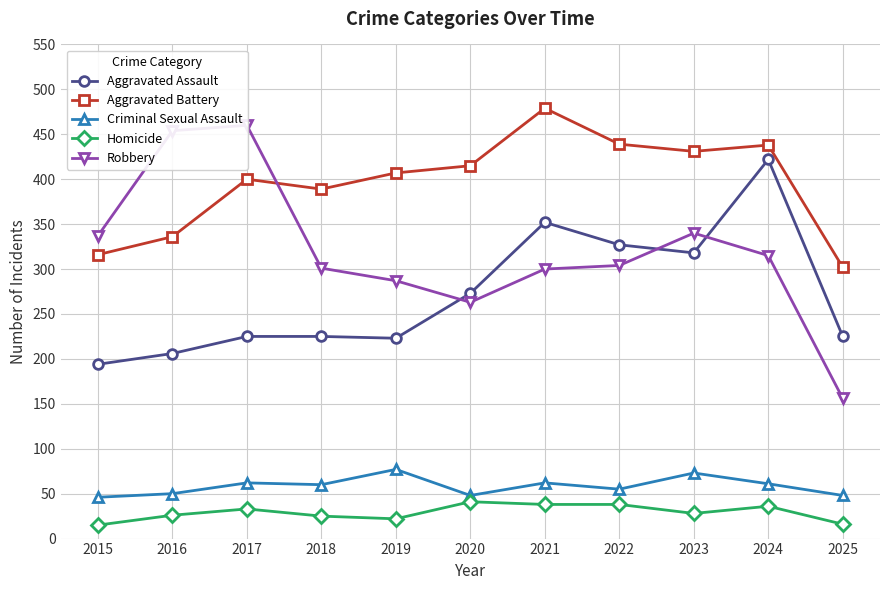

Reading left to right, transcribe all the data shown in this chart.

Aggravated Assault: 2015=194	2016=206	2017=225	2018=225	2019=223	2020=273	2021=352	2022=327	2023=318	2024=422	2025=225
Aggravated Battery: 2015=316	2016=336	2017=400	2018=389	2019=407	2020=415	2021=479	2022=439	2023=431	2024=438	2025=302
Criminal Sexual Assault: 2015=46	2016=50	2017=62	2018=60	2019=77	2020=48	2021=62	2022=55	2023=73	2024=61	2025=48
Homicide: 2015=15	2016=26	2017=33	2018=25	2019=22	2020=41	2021=38	2022=38	2023=28	2024=36	2025=16
Robbery: 2015=337	2016=454	2017=460	2018=301	2019=287	2020=263	2021=300	2022=304	2023=340	2024=315	2025=156